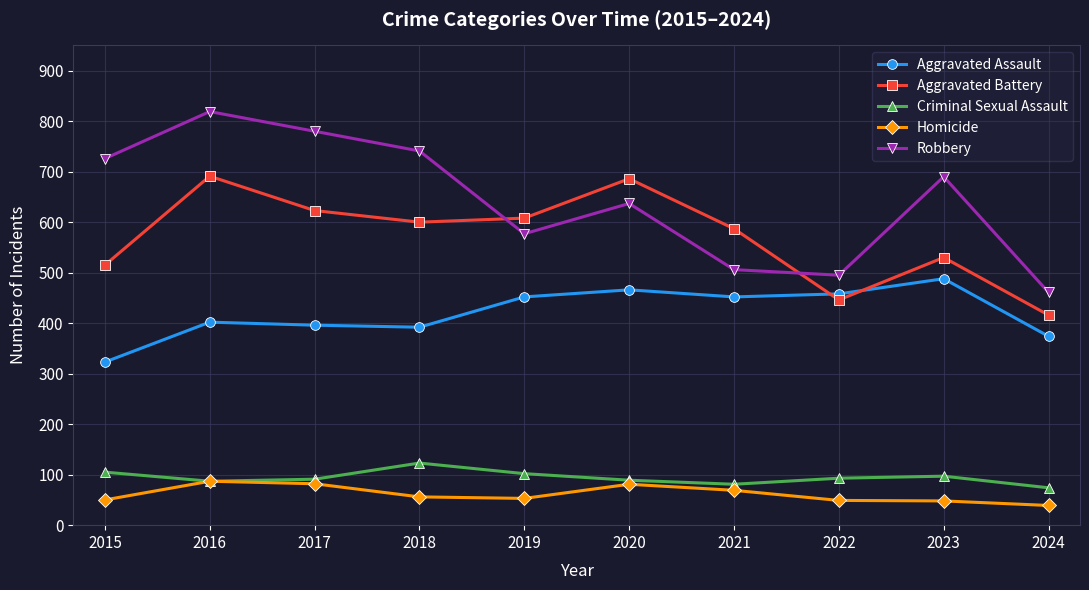

Read the Homicide value at 2024, to the nearest 5.

40